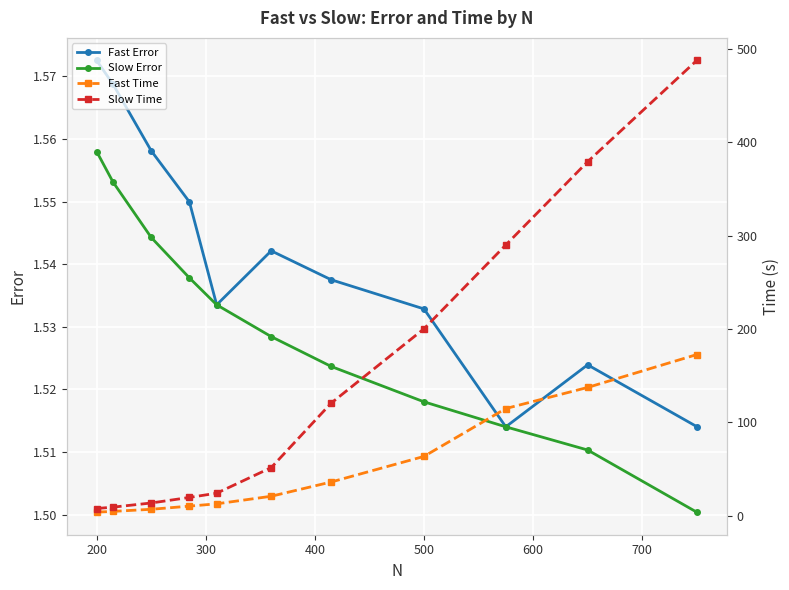

Count the Slow Error values in the range 1 to 2.

11